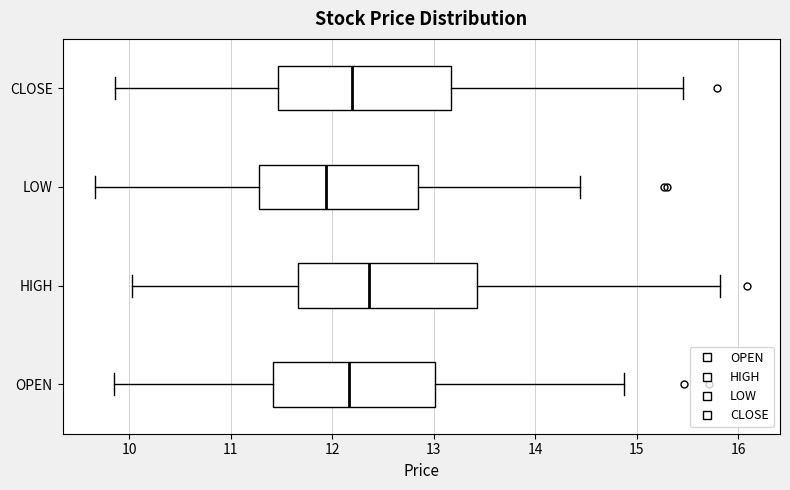

Reading bottom to top, read every box against the x-axis: the position of its median line, the range the box covers, and the ends of its whiskers. The values are not printed on the chart, so give them approximately, as read against the axis.

OPEN: median 12.2, box 11.4 to 13.0, whiskers 9.9 to 14.9
HIGH: median 12.4, box 11.7 to 13.4, whiskers 10.0 to 15.8
LOW: median 11.9, box 11.3 to 12.8, whiskers 9.7 to 14.4
CLOSE: median 12.2, box 11.5 to 13.2, whiskers 9.9 to 15.5